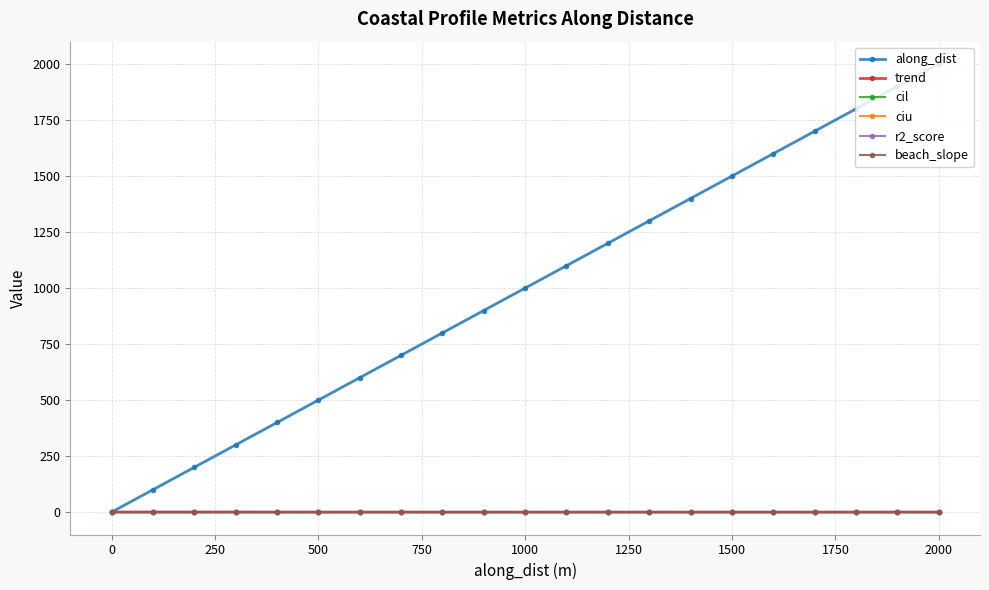

True or false: along_dist has more than 0 interior local peaks.

False